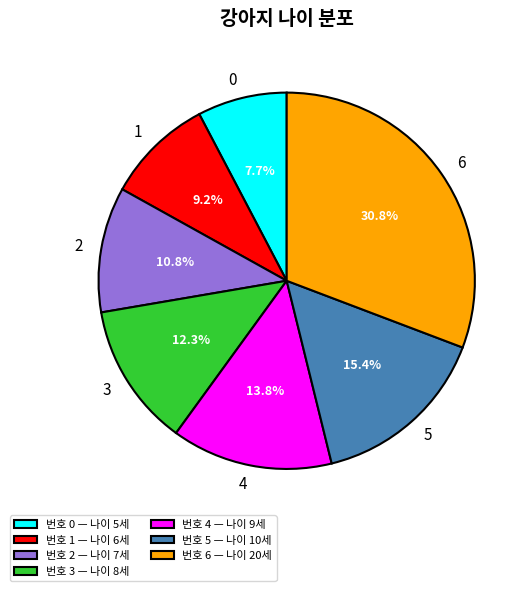

How many segments does this pie chart have?

7